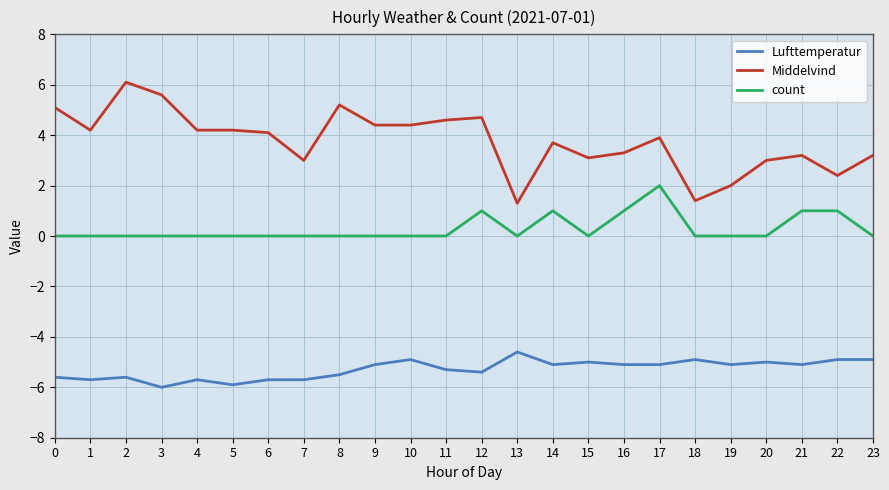

What value does the Lufttemperatur series have at 13?

-4.6